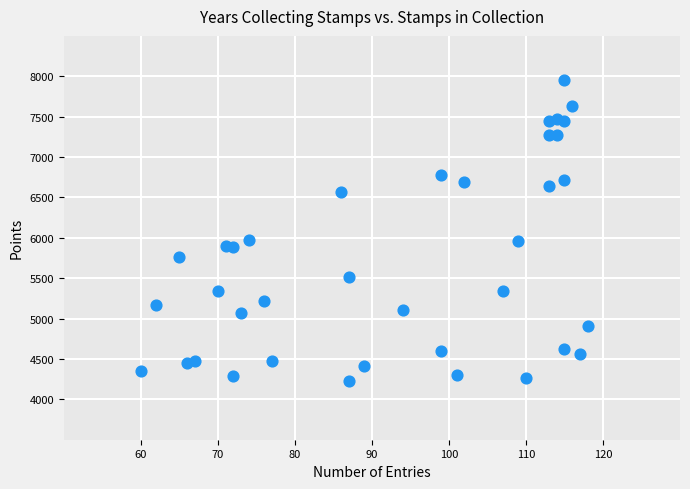

What is the range of X values (max minus min)?

58